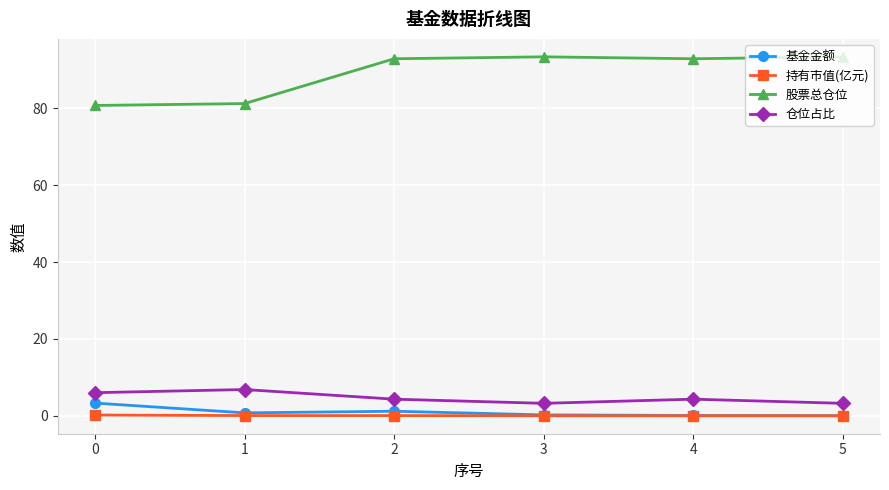

Which series has the largest total across all categories?

股票总仓位